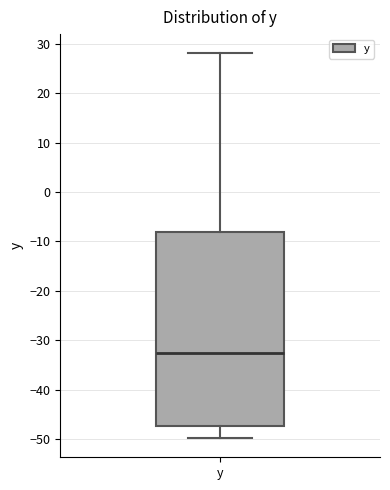

Read this box plot against the y-axis: the position of the median line, the range covered by the box, and the ends of both whiskers. The values are not printed on the chart, so give them approximately, as read against the axis.

median -33, box -47 to -8, whiskers -50 to 28